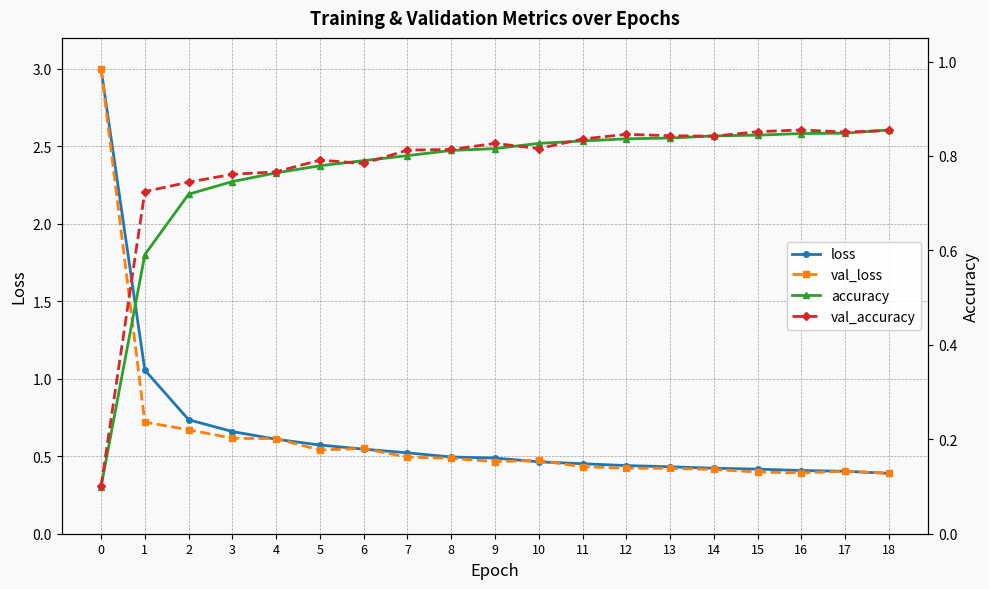

True or false: loss has a value of 0.5 at 7.

True